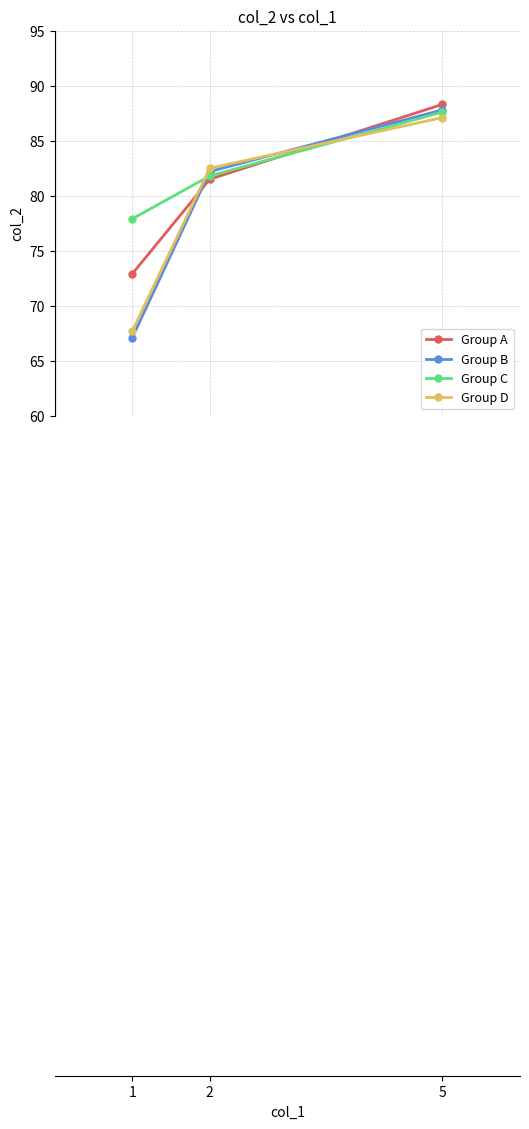

What is the value of the Group C point at the 2nd from the left?

81.8